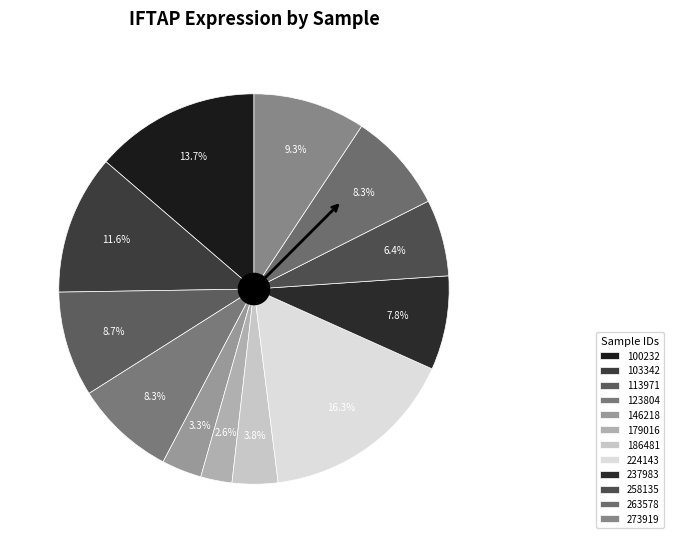

Count the number of slices in the pie.

12